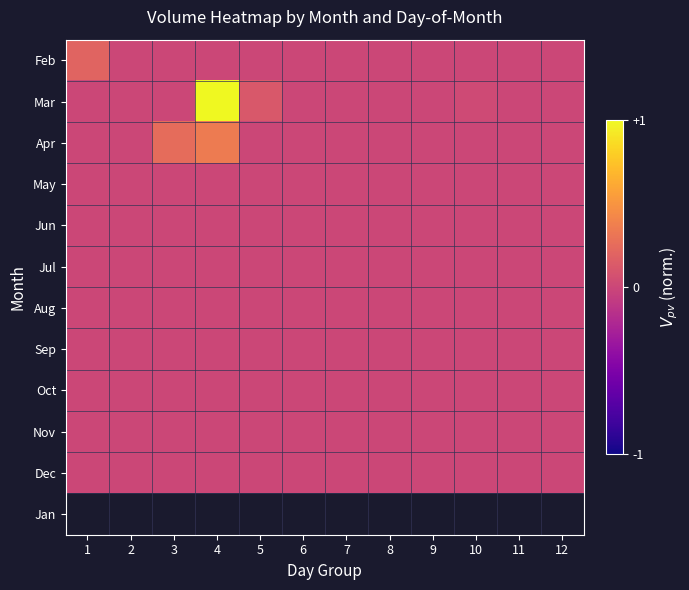

Reading left to right, what are all the values shown in this chart?

Feb: 1=0.2	2=0.0	3=0.0	4=0.0	5=0.0	6=0.0	7=0.0	8=0.0	9=0.0	10=0.0	11=0.0	12=0.0
Mar: 1=0.0	2=0.0	3=0.0	4=1.0	5=0.1	6=0.0	7=0.0	8=0.0	9=0.0	10=0.0	11=0.0	12=0.0
Apr: 1=0.0	2=0.0	3=0.2	4=0.3	5=0.0	6=0.0	7=0.0	8=0.0	9=0.0	10=0.0	11=0.0	12=0.0
May: 1=0.0	2=0.0	3=0.0	4=0.0	5=0.0	6=0.0	7=0.0	8=0.0	9=0.0	10=0.0	11=0.0	12=0.0
Jun: 1=0.0	2=0.0	3=0.0	4=0.0	5=0.0	6=0.0	7=0.0	8=0.0	9=0.0	10=0.0	11=0.0	12=0.0
Jul: 1=0.0	2=0.0	3=0.0	4=0.0	5=0.0	6=0.0	7=0.0	8=0.0	9=0.0	10=0.0	11=0.0	12=0.0
Aug: 1=0.0	2=0.0	3=0.0	4=0.0	5=0.0	6=0.0	7=0.0	8=0.0	9=0.0	10=0.0	11=0.0	12=0.0
Sep: 1=0.0	2=0.0	3=0.0	4=0.0	5=0.0	6=0.0	7=0.0	8=0.0	9=0.0	10=0.0	11=0.0	12=0.0
Oct: 1=0.0	2=0.0	3=0.0	4=0.0	5=0.0	6=0.0	7=0.0	8=0.0	9=0.0	10=0.0	11=0.0	12=0.0
Nov: 1=0.0	2=0.0	3=0.0	4=0.0	5=0.0	6=0.0	7=0.0	8=0.0	9=0.0	10=0.0	11=0.0	12=0.0
Dec: 1=0.0	2=0.0	3=0.0	4=0.0	5=0.0	6=0.0	7=0.0	8=0.0	9=0.0	10=0.0	11=0.0	12=0.0